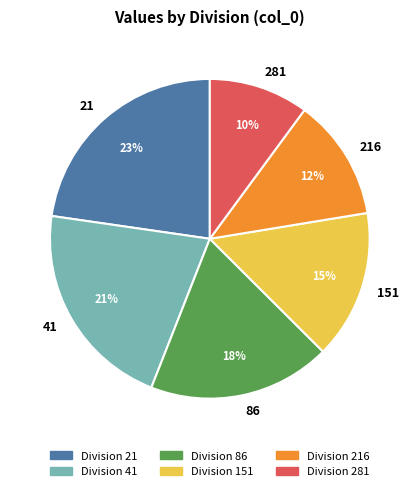

Which has a higher value, 86 or 216?

86